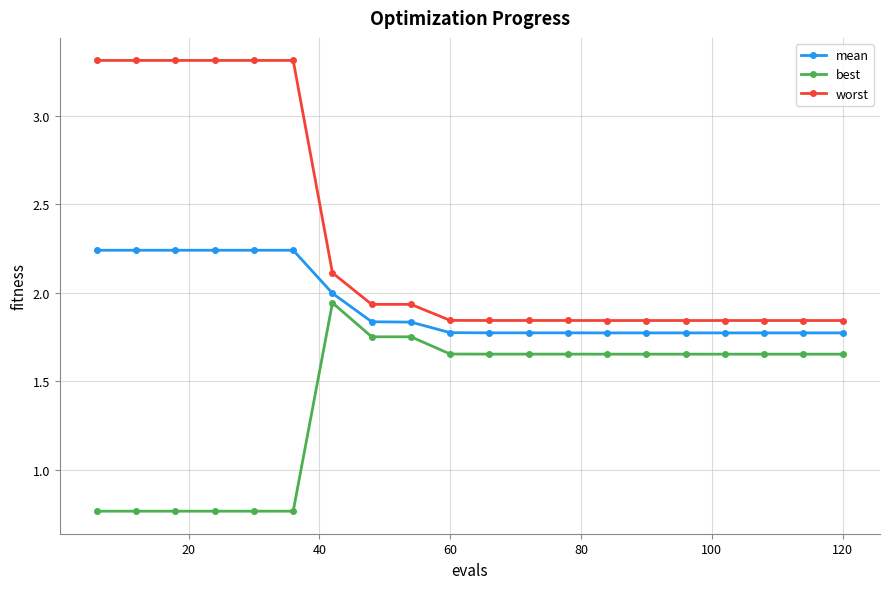

Rank the series by their maximum value, from lowest to highest.

best, mean, worst